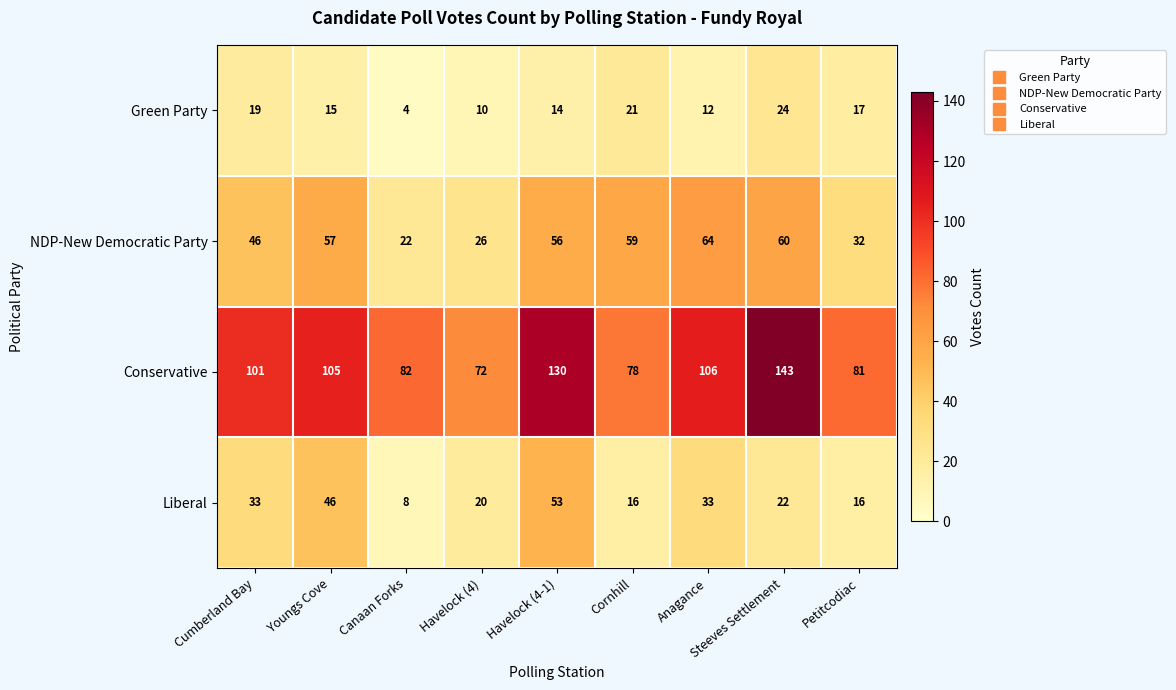

What is the smallest value displayed?

4